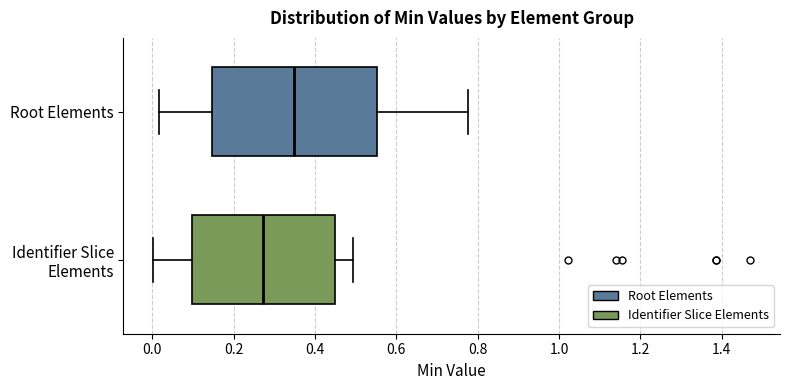

Reading bottom to top, transcribe this box plot: for each box, give where its median line is, the range the box spans, and where its two whiskers end, as read against the x-axis. The values are not printed on the chart, so give them approximately, as read against the axis.

Identifier Slice Elements: median 0.28, box 0.10 to 0.44, whiskers 0.00 to 0.50
Root Elements: median 0.34, box 0.14 to 0.56, whiskers 0.02 to 0.78